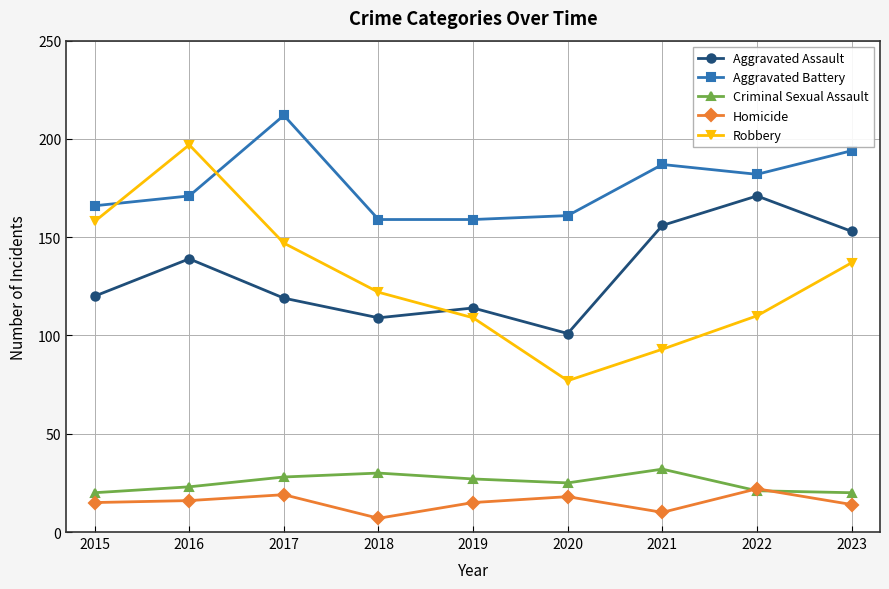

At which label is Robbery closest to 137?

2023